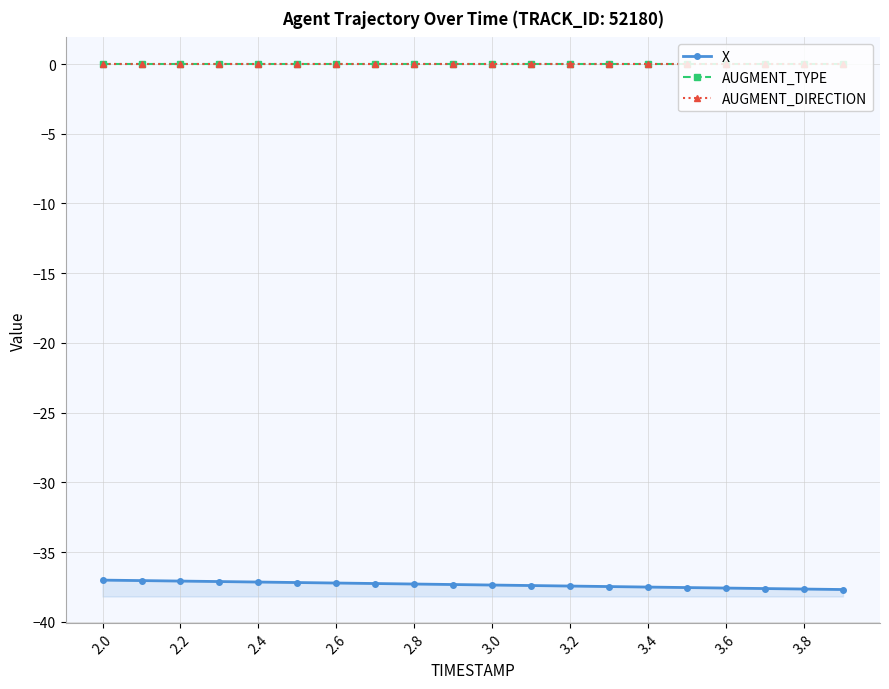

True or false: X has a value of -51.9 at 3.6.

False